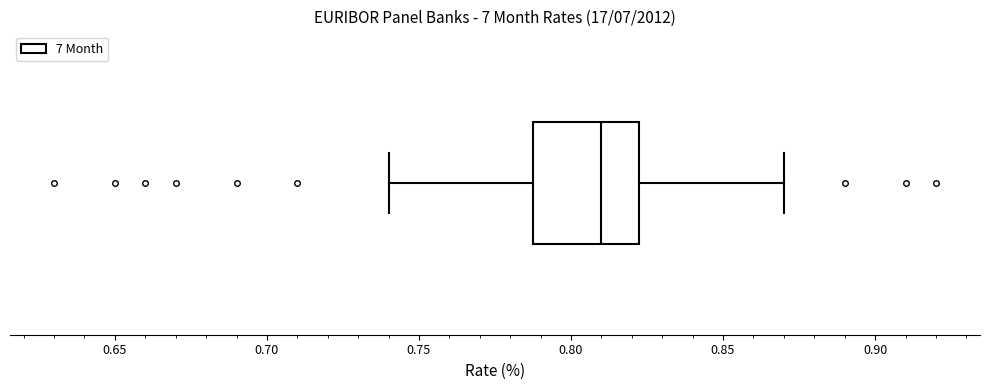

Read this box plot against the x-axis: the position of the median line, the range covered by the box, and the ends of both whiskers. The values are not printed on the chart, so give them approximately, as read against the axis.

median 0.810, box 0.790 to 0.825, whiskers 0.740 to 0.870